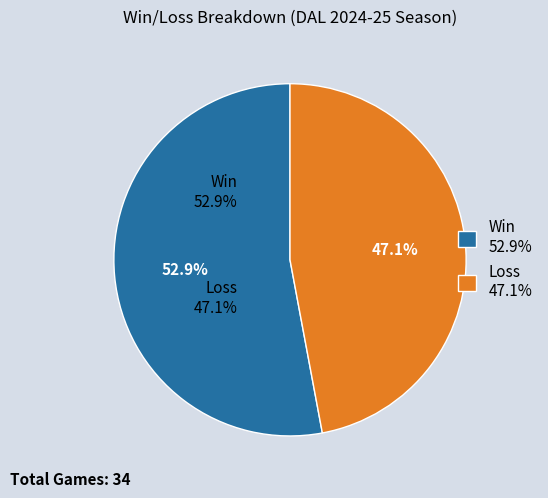

To the nearest percent, what percentage of the pie is L?

47%